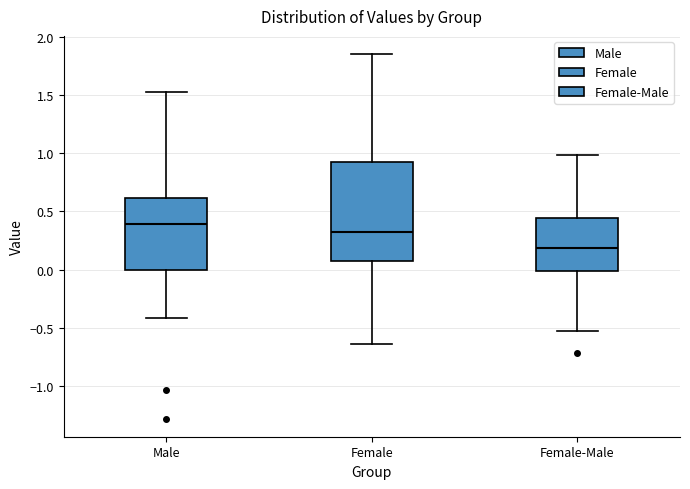

Where does the lower whisker of the box for Female end on the y-axis? The values are not printed on the chart, so give them approximately, as read against the axis.

-0.65